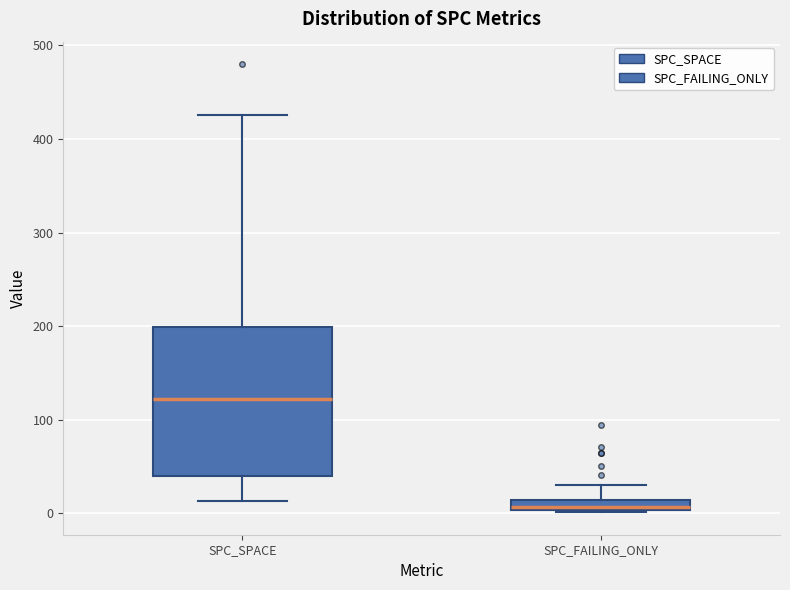

Where does the median line of the box for SPC_SPACE sit on the y-axis? The values are not printed on the chart, so give them approximately, as read against the axis.

120